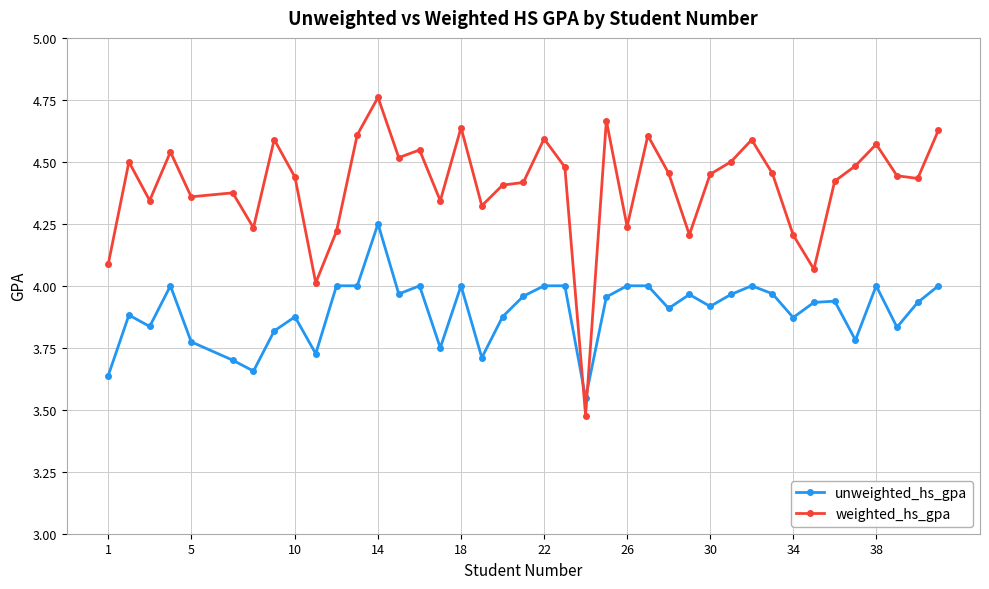

Which series has the largest total across all categories?

weighted_hs_gpa